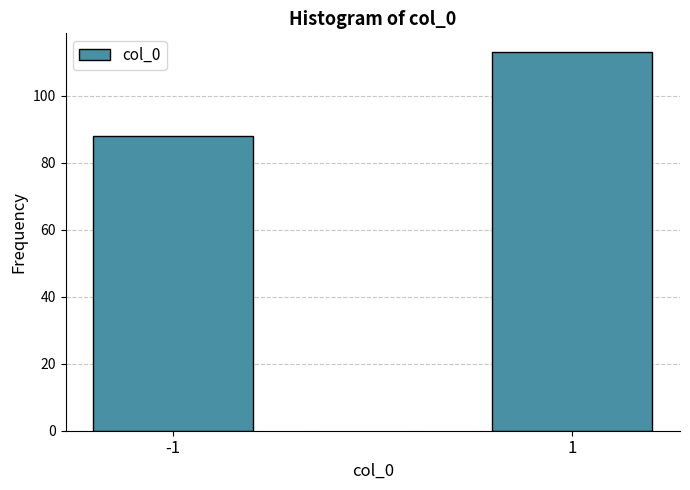

Reading left to right, what are all the values shown in this chart?

-1=88	1=113